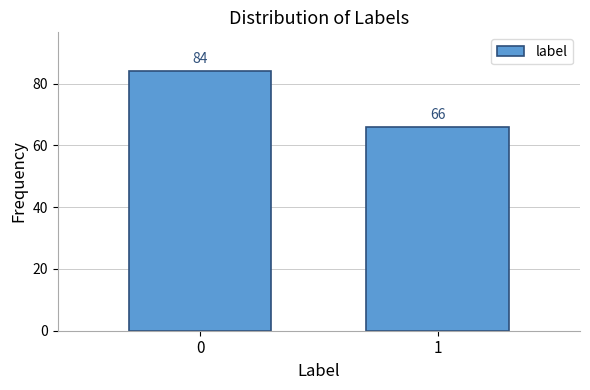

Reading right to left, what are all the values shown in this chart?

66	84